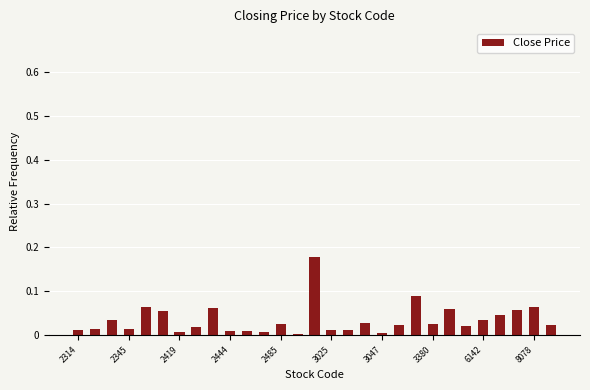

What is the sum of all values?

1.0